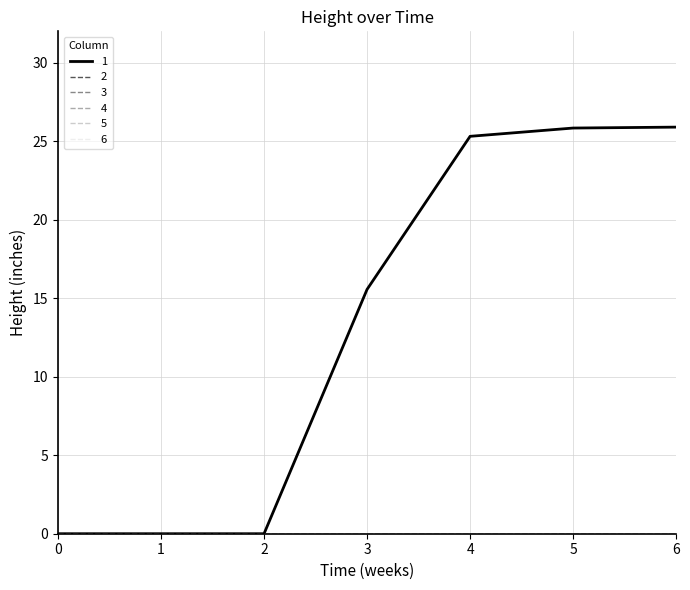

Is this an area chart (filled region under the line)?

No